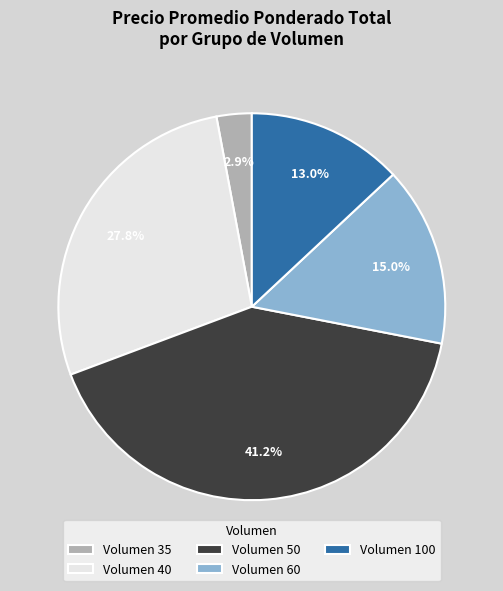

Does Volumen 60 account for over 50% of the chart?

No